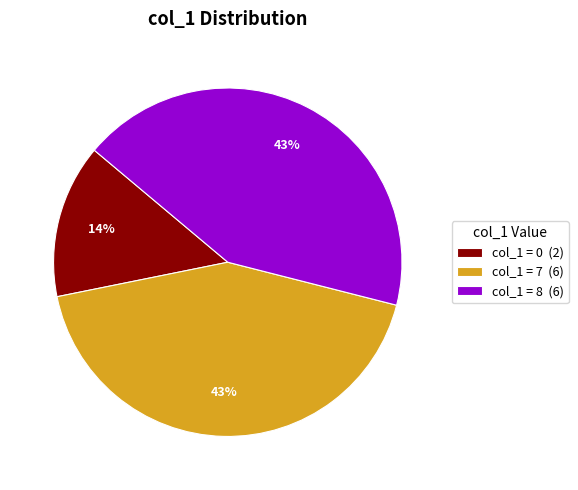

Between col_1 = 8 (6) and col_1 = 0 (2), which is larger?

col_1 = 8 (6)